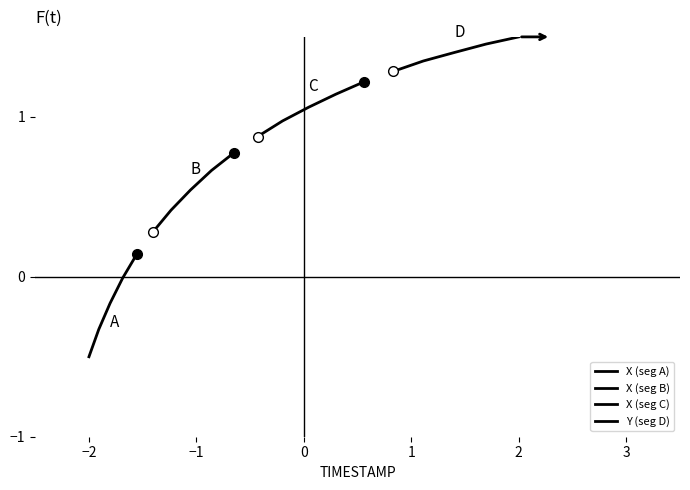

Reading right to left, extract all data points from this chart.

X (seg A): 0.1	-0.0	-0.2	-0.3	-0.5
X (seg B): 0.8	0.7	0.5	0.4	0.3
X (seg C): 1.2	1.1	1.1	1.0	0.9
Y (seg D): 1.5	1.5	1.4	1.3	1.3